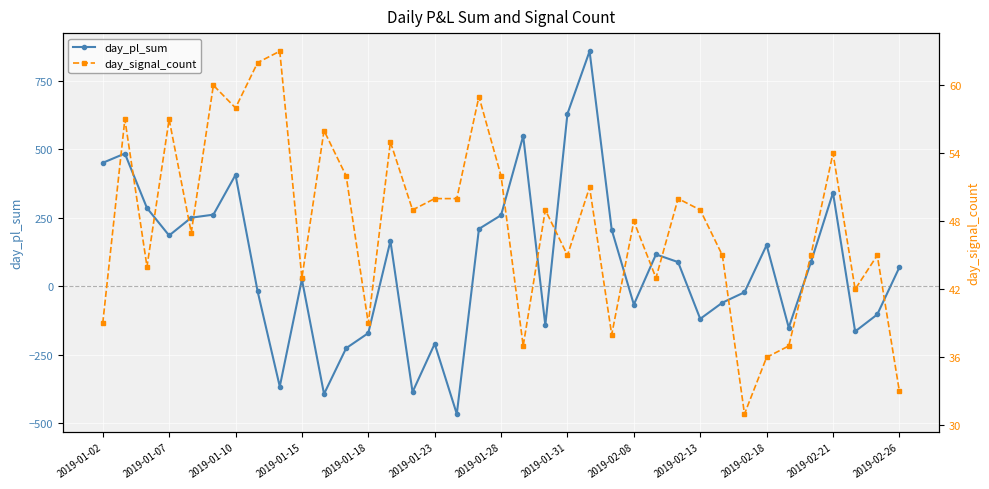

Which series changed the most between 2019-01-18 and 27?

day_pl_sum